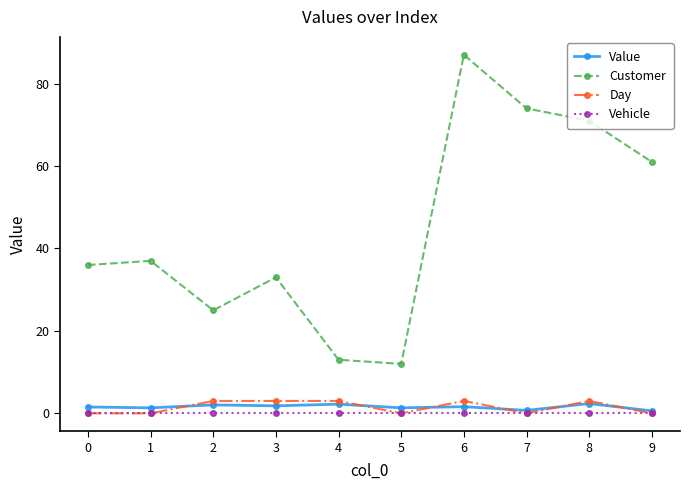

What is the highest value of the Customer series?

87.0